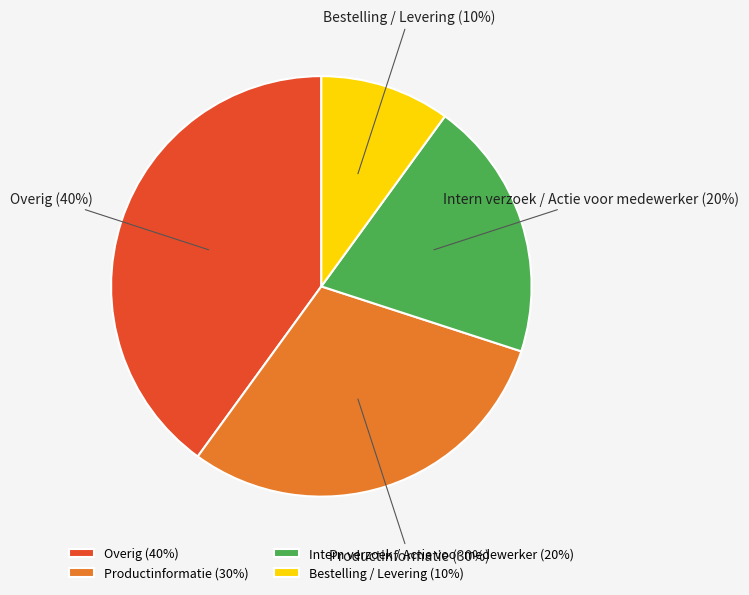

To the nearest percent, what is the difference between the Bestelling / Levering and Intern verzoek / Actie voor medewerker slice percentages?

10%